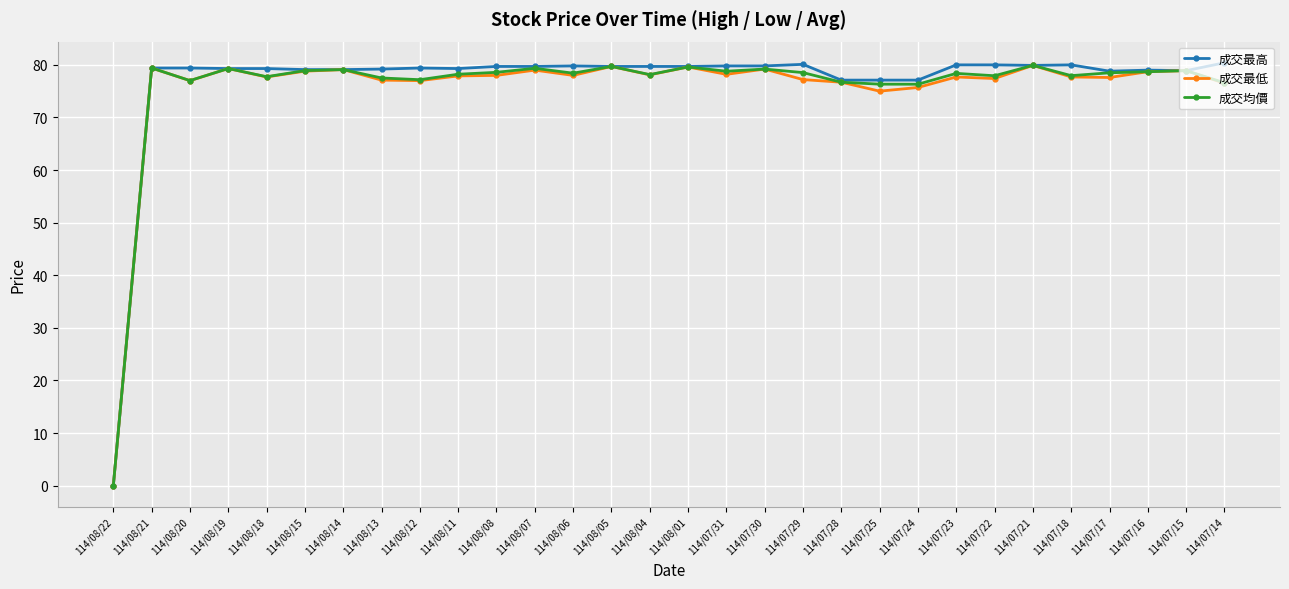

At which label does 成交最高 reach its minimum?

114/08/22